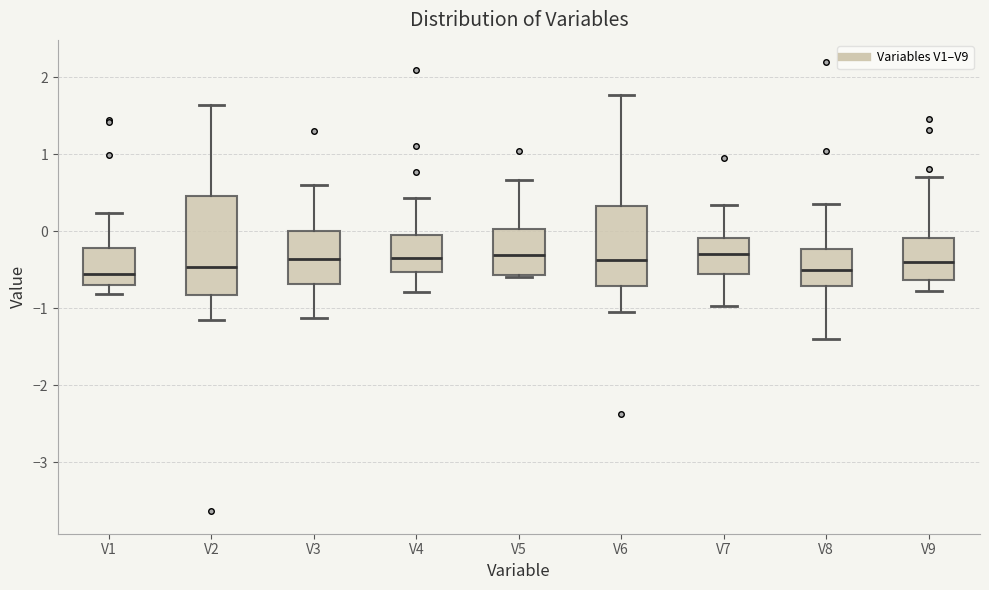

Where does the median line of the box for V1 sit on the y-axis? The values are not printed on the chart, so give them approximately, as read against the axis.

-0.6